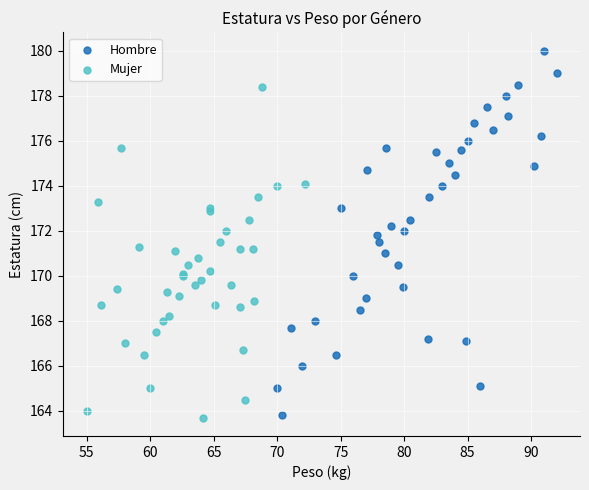

Which series has the widest spread of Y values?

Hombre